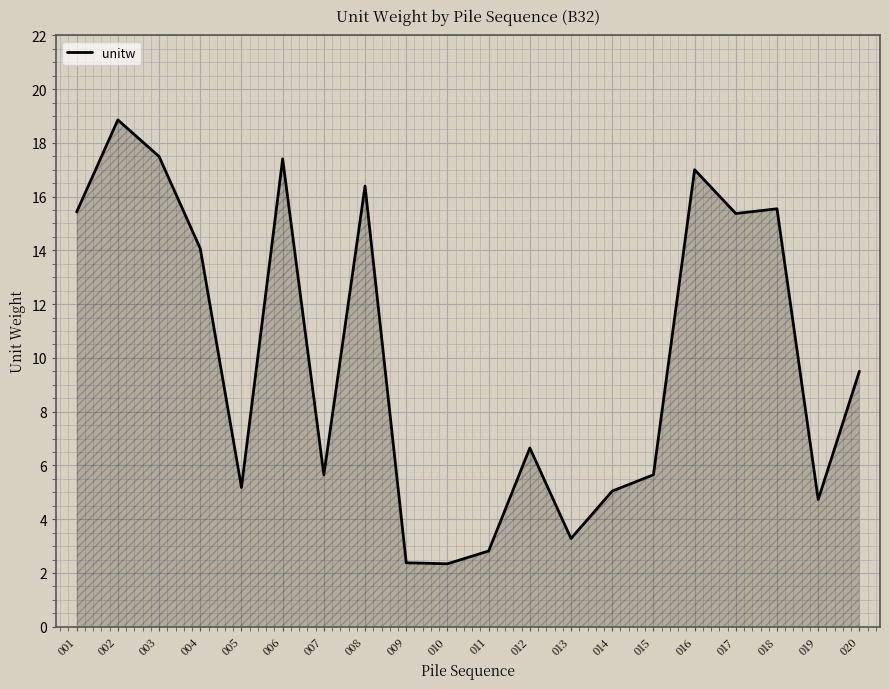

What is the maximum value shown in the chart?

18.9